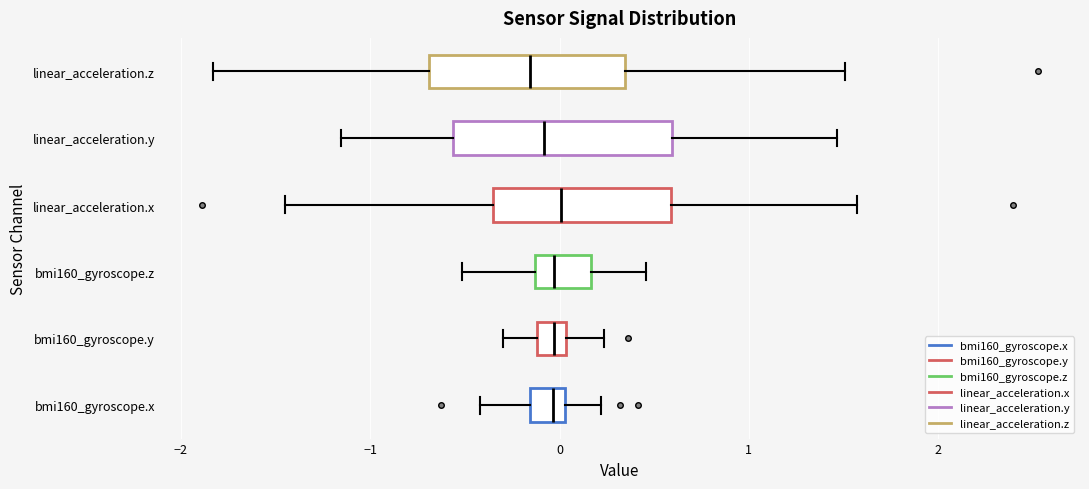

Where does the median line of the box for linear_acceleration.y sit on the x-axis? The values are not printed on the chart, so give them approximately, as read against the axis.

-0.1